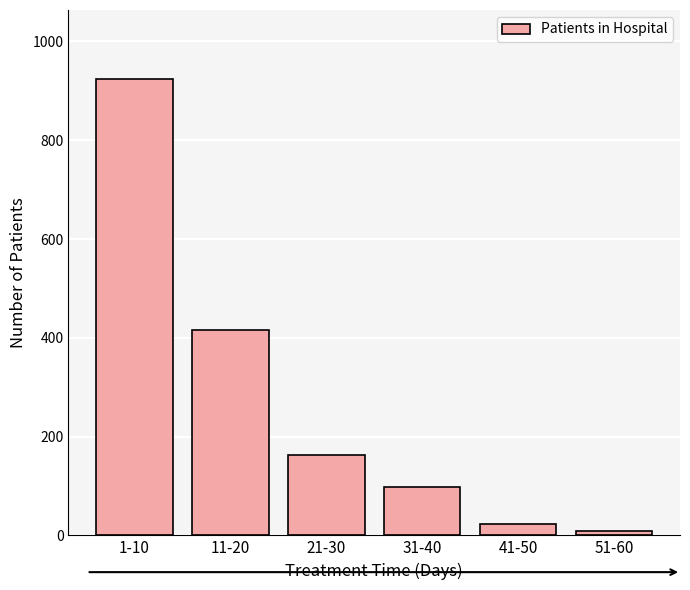

Reading left to right, what are all the values shown in this chart?

1-10=925	11-20=415	21-30=162	31-40=97	41-50=22	51-60=8